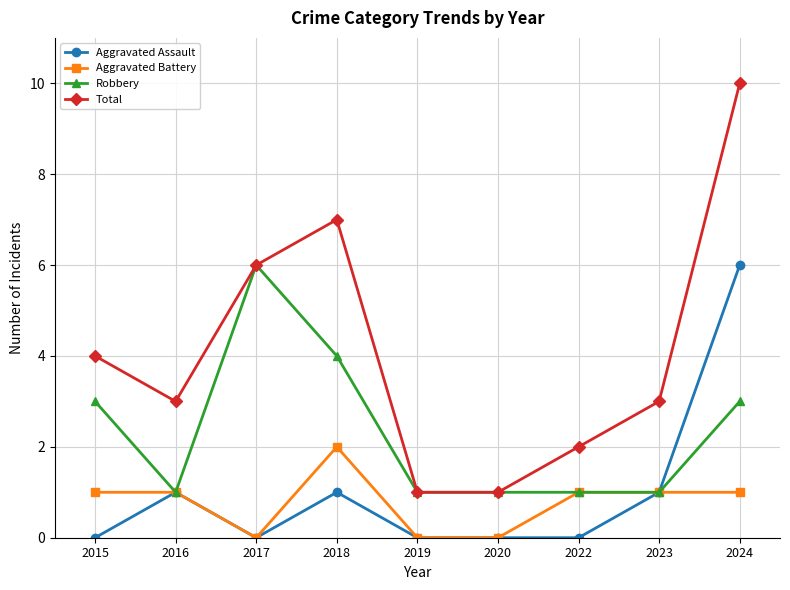

True or false: Robbery has more than 0 interior local peaks.

True